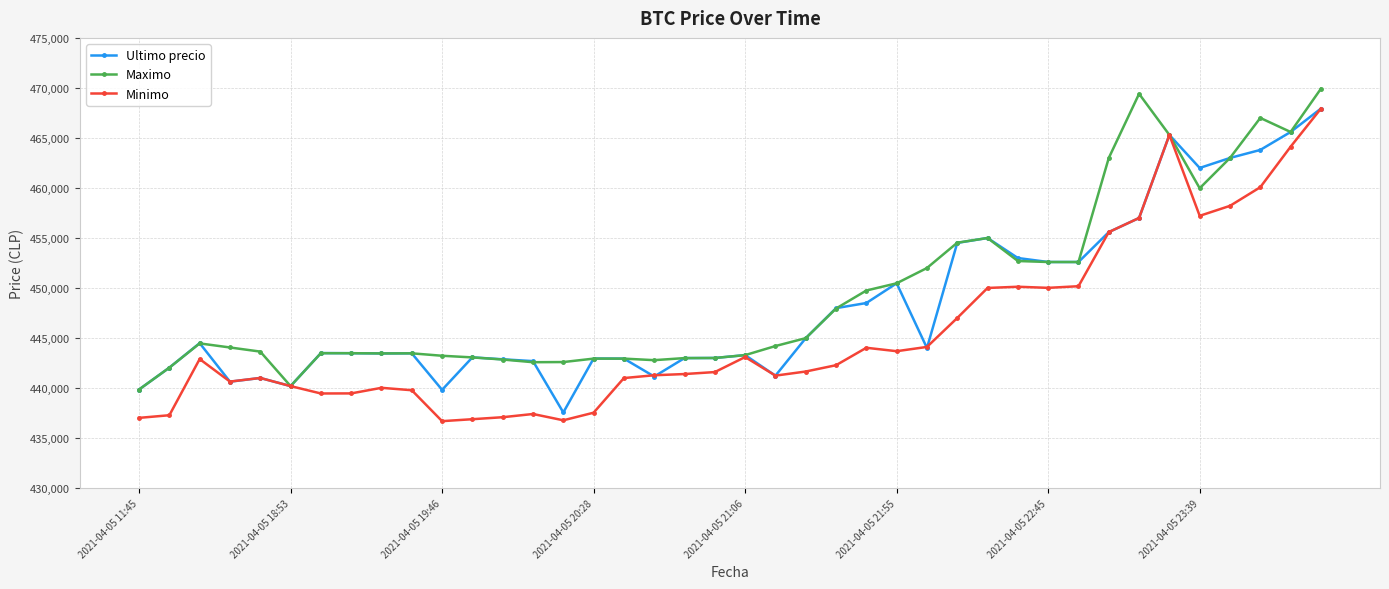

What is the difference between the second highest and second lowest values in the Maximo series?

29210